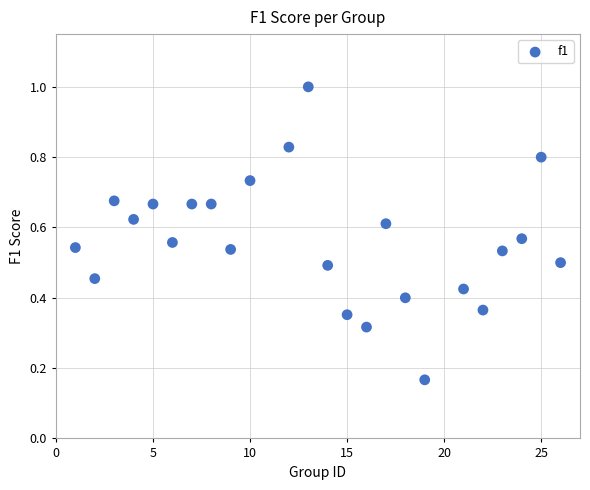

What is the range of X values (max minus min)?

25.0